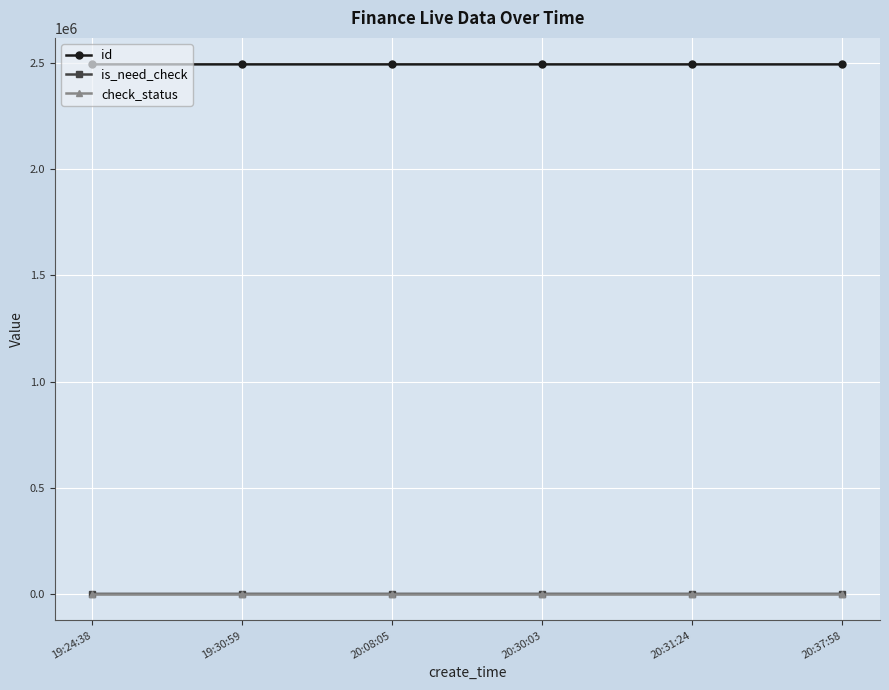

True or false: is_need_check and id cross at least once.

False